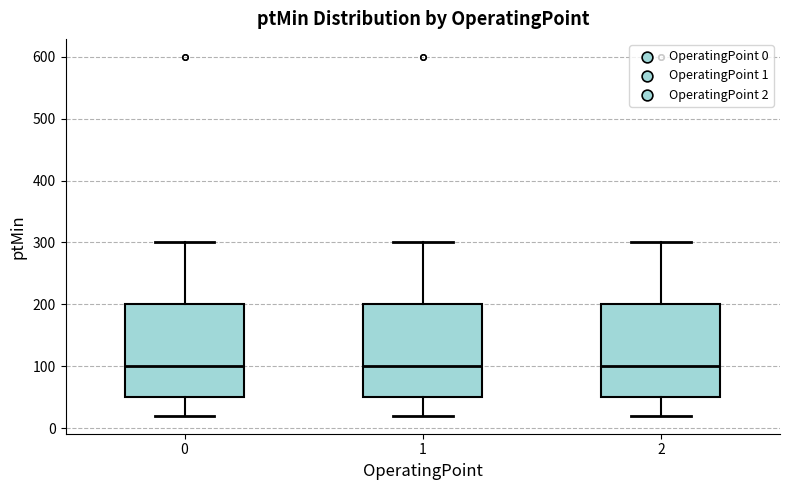

Reading left to right, transcribe this box plot: for each box, give where its median line is, the range the box spans, and where its two whiskers end, as read against the y-axis. The values are not printed on the chart, so give them approximately, as read against the axis.

0: median 100, box 50 to 200, whiskers 20 to 300
1: median 100, box 50 to 200, whiskers 20 to 300
2: median 100, box 50 to 200, whiskers 20 to 300